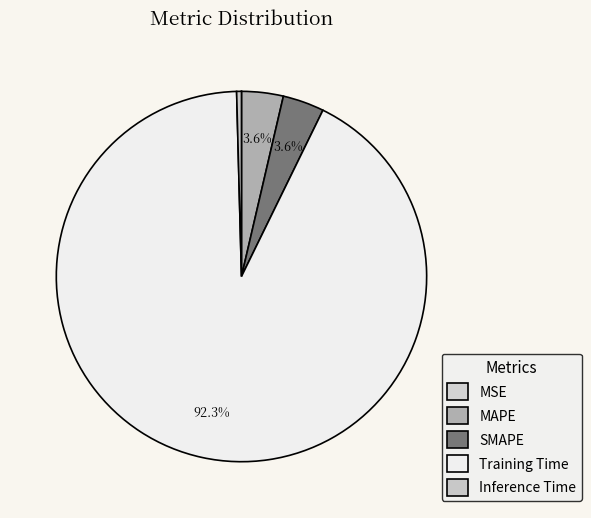

How many slices are in this pie chart?

5